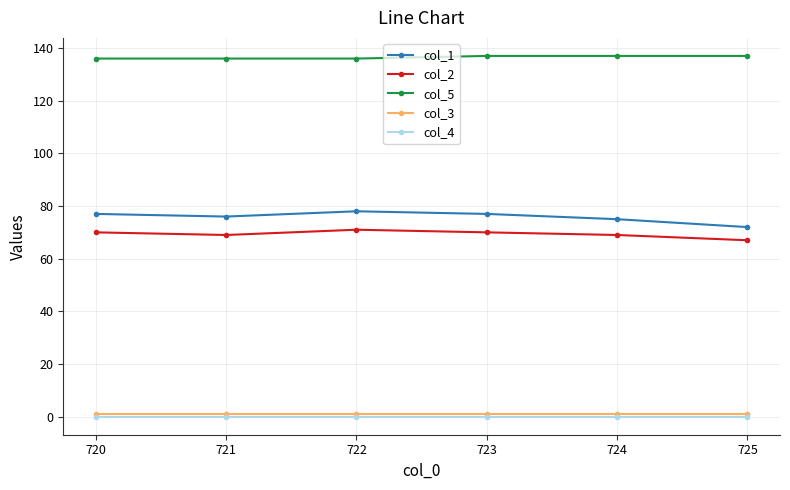

The col_2 series shows 112 at 720. True or false?

False